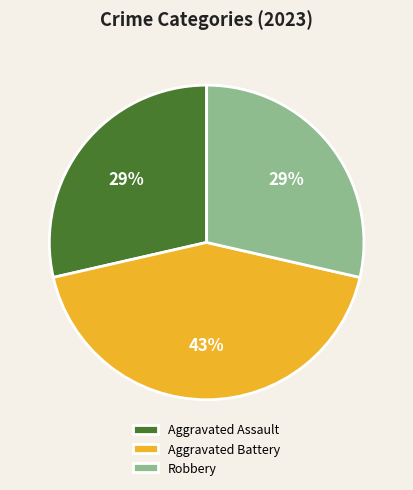

Which category has the biggest portion of the pie?

Aggravated Battery